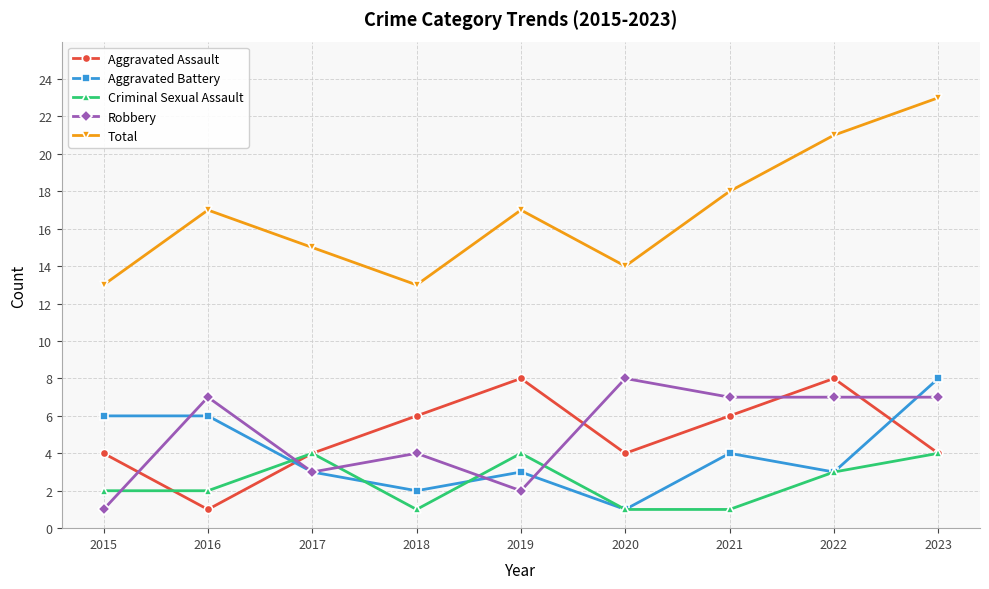

True or false: Robbery and Total cross at least once.

False